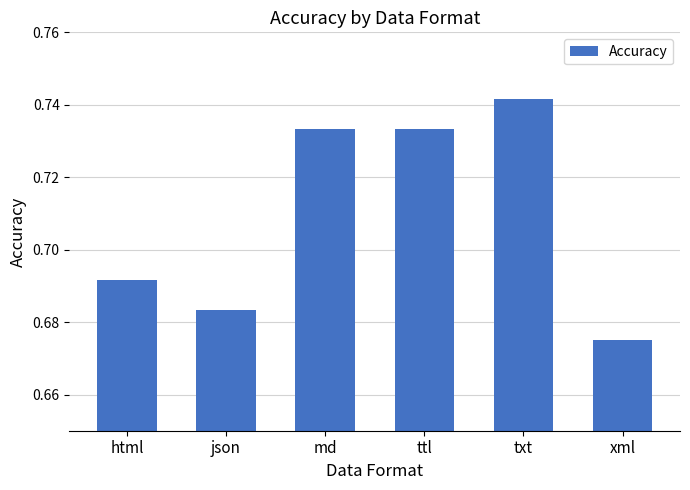

What is the difference between the second highest and minimum values?

0.1